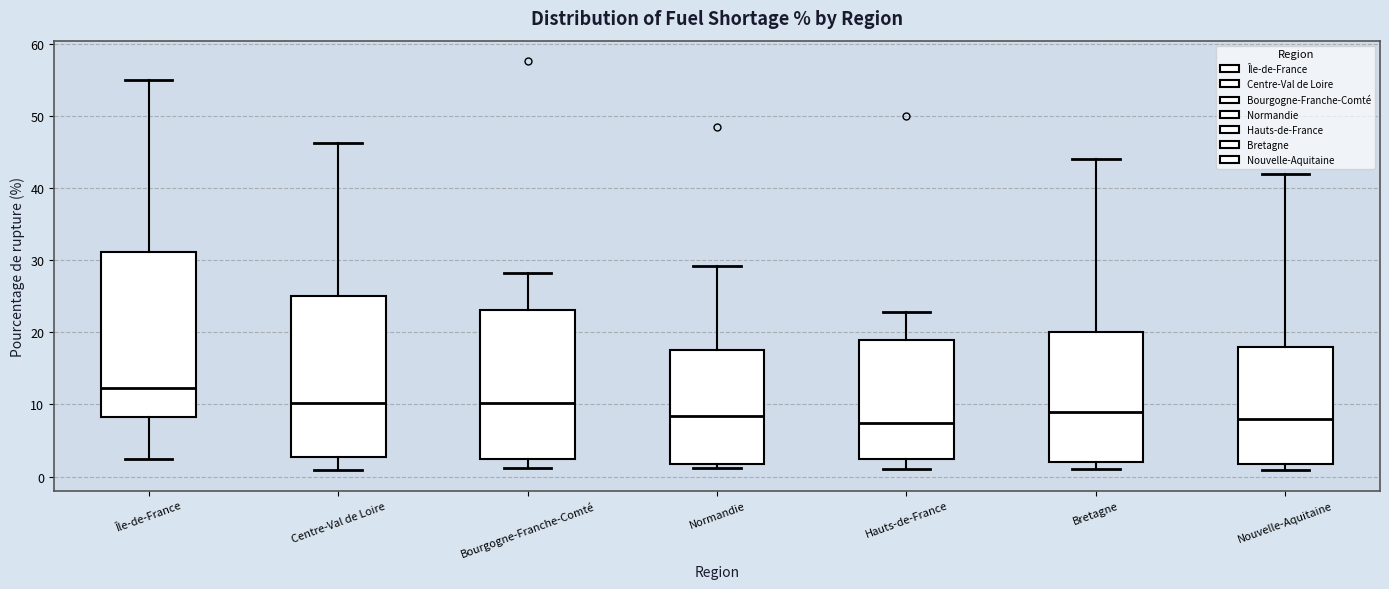

Reading left to right, read every box against the y-axis: the position of its median line, the range the box covers, and the ends of its whiskers. The values are not printed on the chart, so give them approximately, as read against the axis.

Île-de-France: median 12, box 8 to 31, whiskers 3 to 55
Centre-Val de Loire: median 10, box 3 to 25, whiskers 1 to 46
Bourgogne-Franche-Comté: median 10, box 2 to 23, whiskers 1 to 28
Normandie: median 8, box 2 to 18, whiskers 1 to 29
Hauts-de-France: median 7, box 2 to 19, whiskers 1 to 23
Bretagne: median 9, box 2 to 20, whiskers 1 to 44
Nouvelle-Aquitaine: median 8, box 2 to 18, whiskers 1 to 42